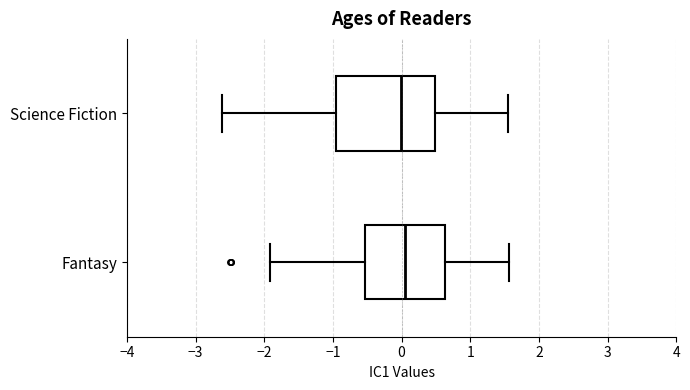

Reading bottom to top, read every box against the x-axis: the position of its median line, the range the box covers, and the ends of its whiskers. The values are not printed on the chart, so give them approximately, as read against the axis.

Fantasy: median 0.1, box -0.5 to 0.6, whiskers -1.9 to 1.6
Science Fiction: median 0.0, box -1.0 to 0.5, whiskers -2.6 to 1.5